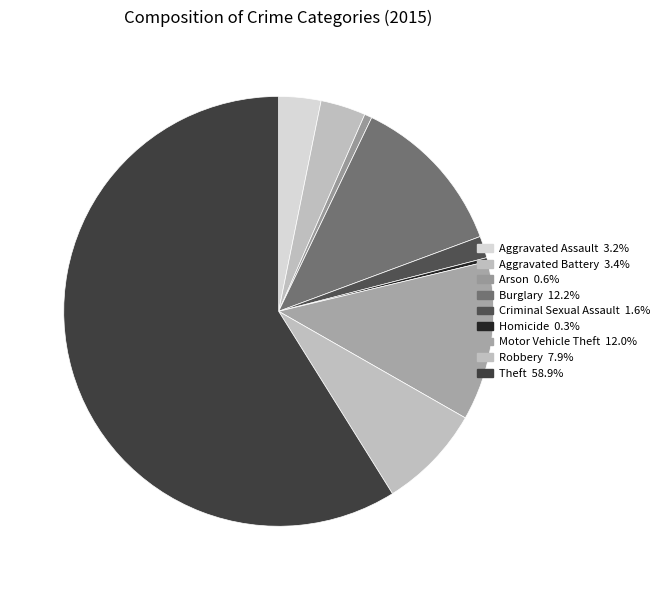

How many slices are in this pie chart?

9